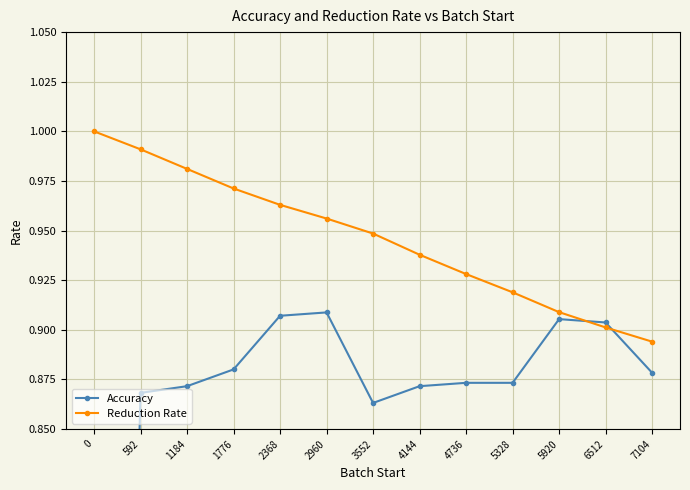

Which series changed the most between 592 and 7104?

Reduction Rate